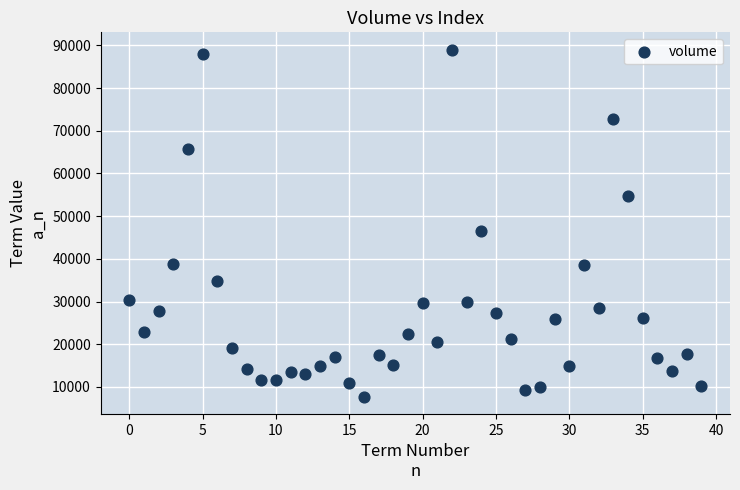

What Y value in the scatter plot is closest to 48339?

46609.2